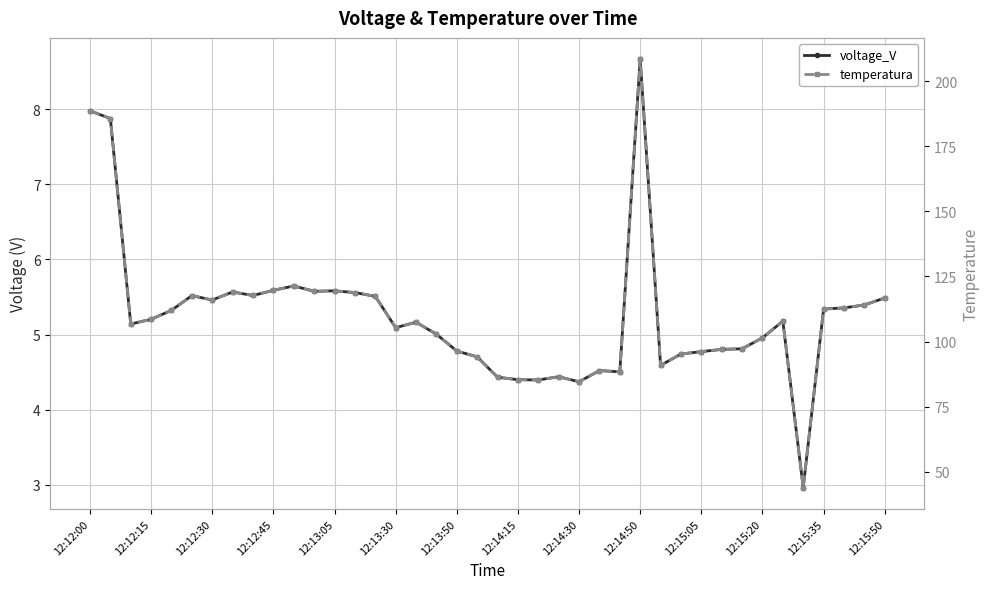

How many interior local peaks does the voltage_V series have?

9